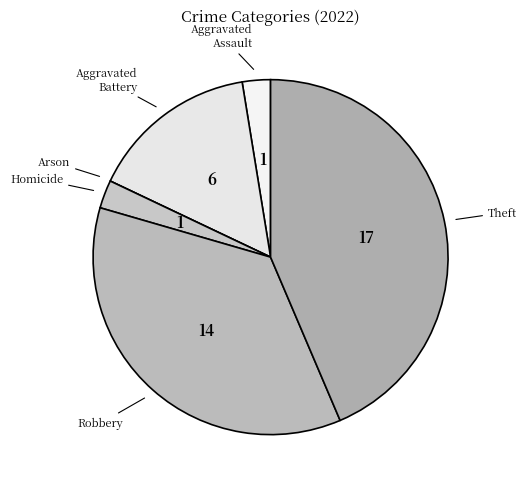

What is the smallest slice in the pie chart?

Arson